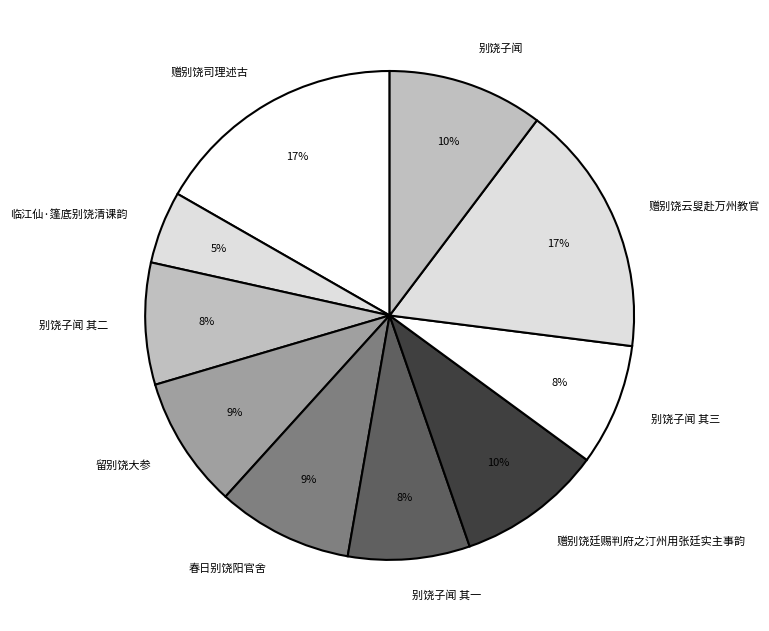

To the nearest percent, what is the average slice percentage?

10%